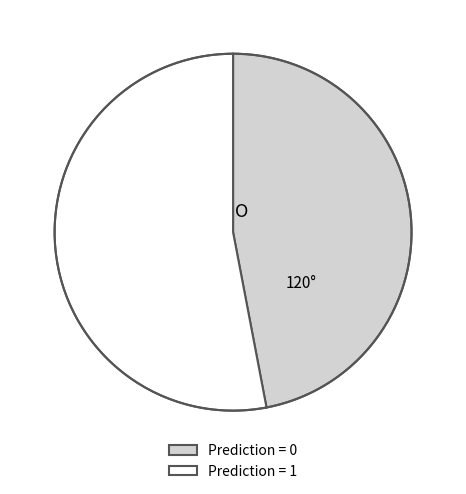

How many segments does this pie chart have?

2